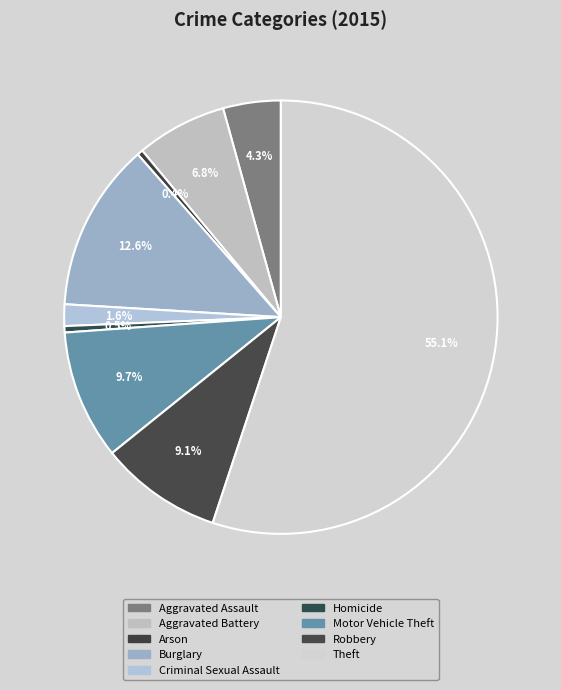

Is it true that Aggravated Assault is 14% of the pie?

False